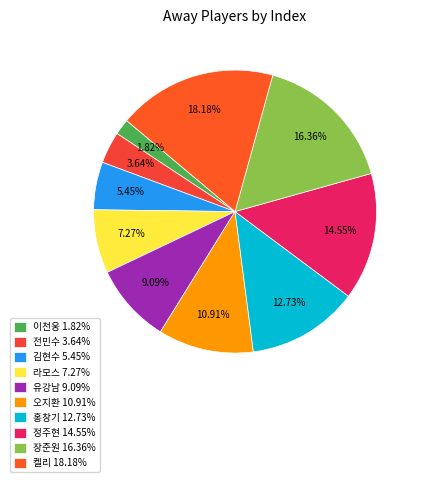

Is 홍창기 the majority of the pie?

No